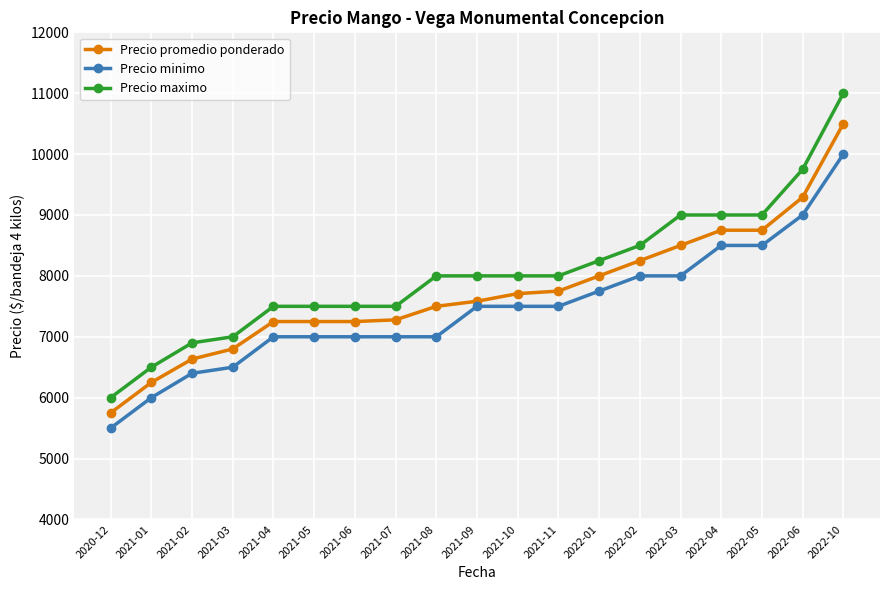

Which series has the widest spread of values?

Precio maximo